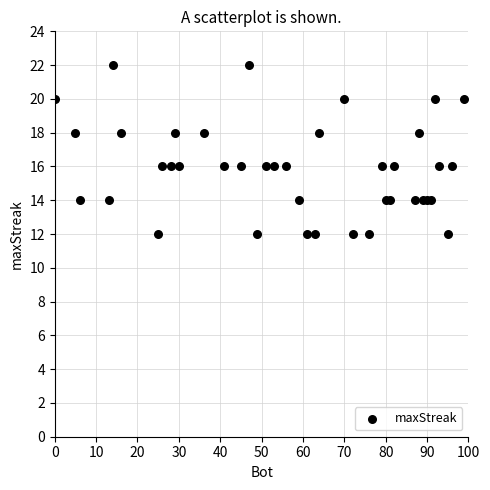

What is the range of Y values (max minus min)?

10